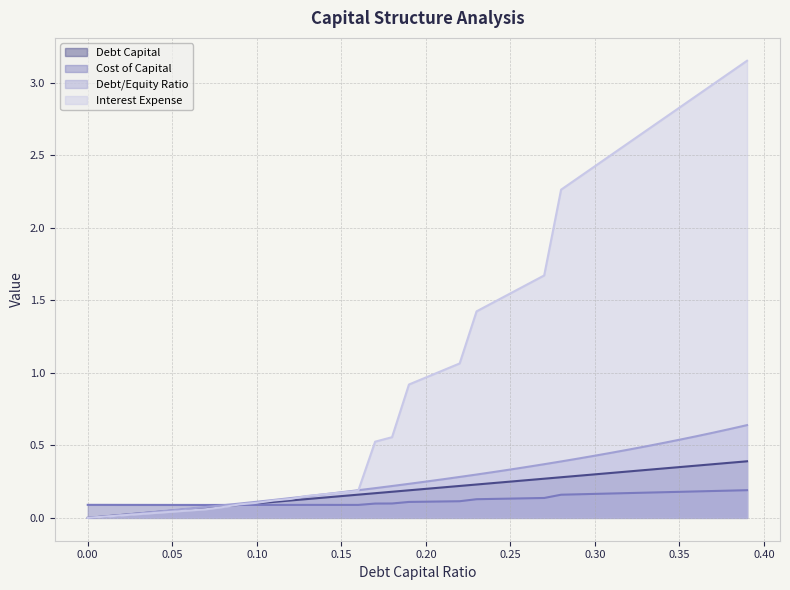

Which series has the largest total across all categories?

Interest Expense